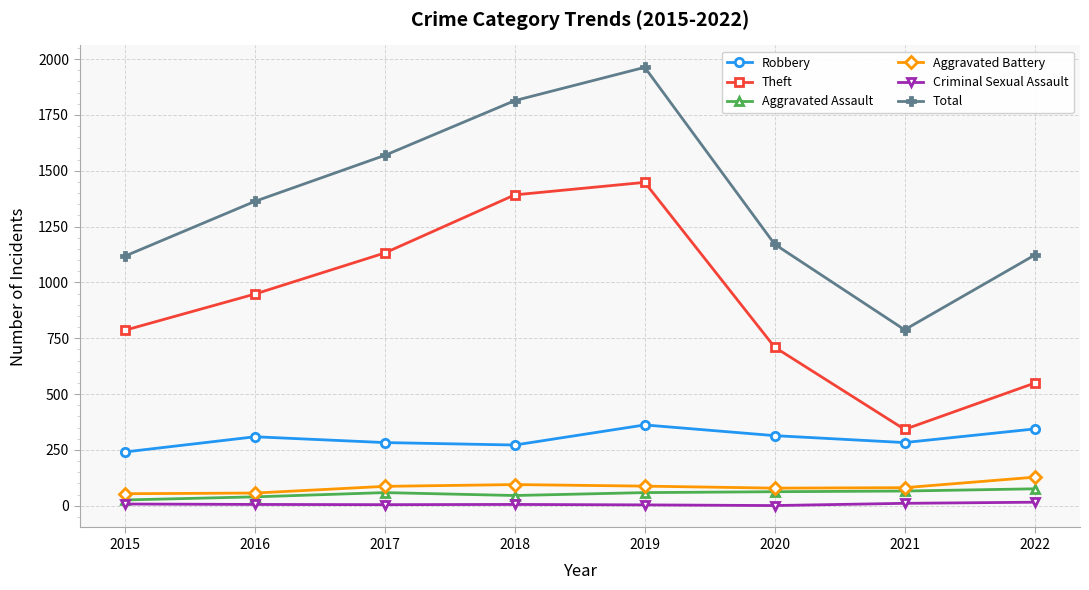

Which series changed the most between 2019 and 2022?

Theft